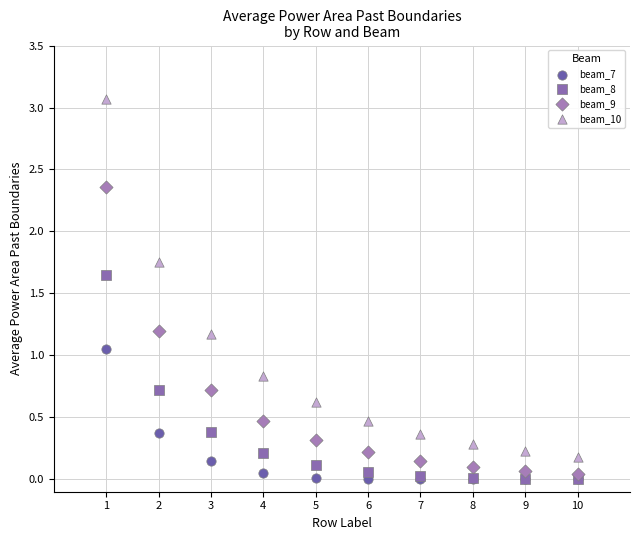

Which series contains the highest Y value?

beam_10